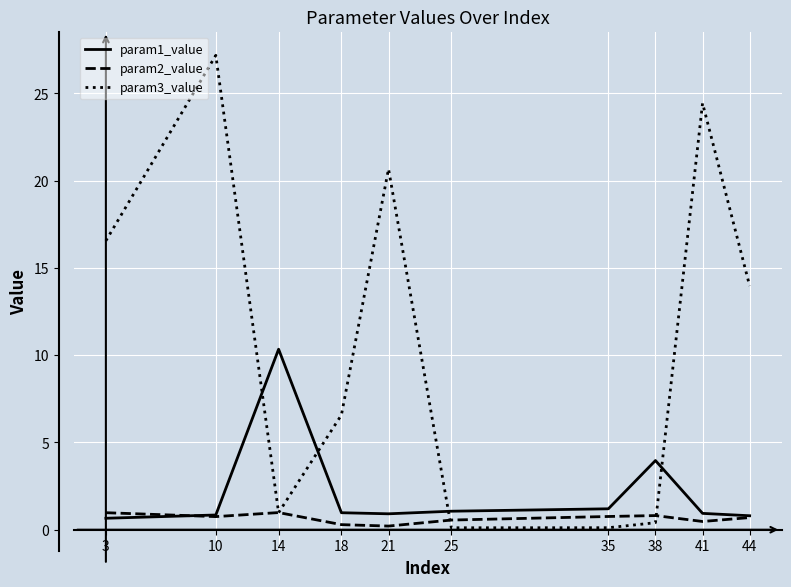

List the series in order of their peak value, highest first.

param3_value, param1_value, param2_value